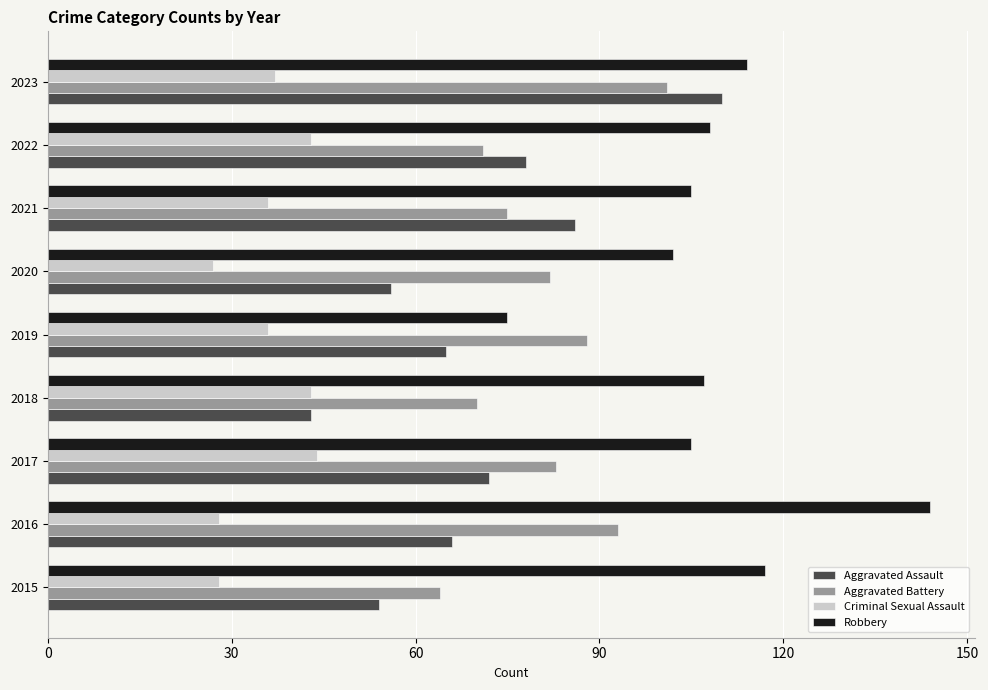

What is the greatest value displayed?

144